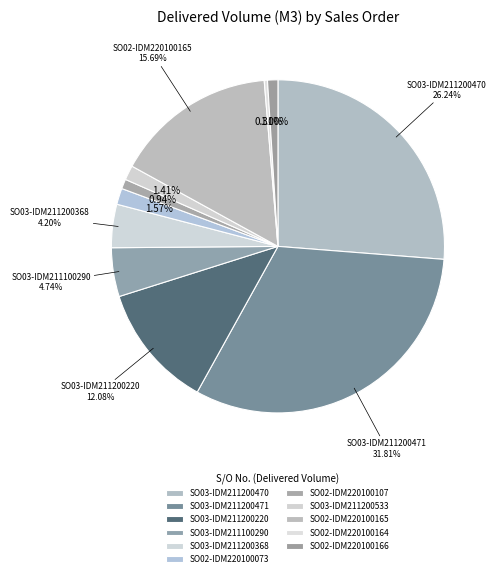

The SO03-IDM211100290 slice represents 1% of the pie. True or false?

False